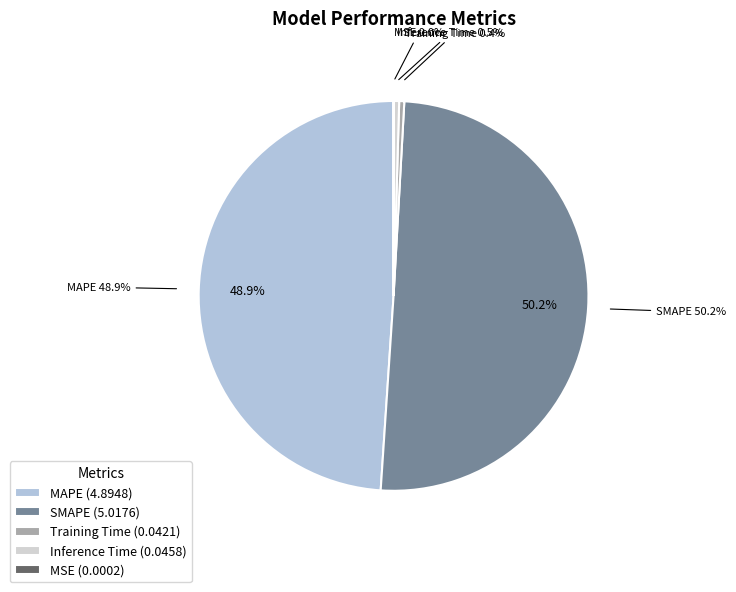

To the nearest percent, what is the difference between the largest and smallest slice percentages?

50%